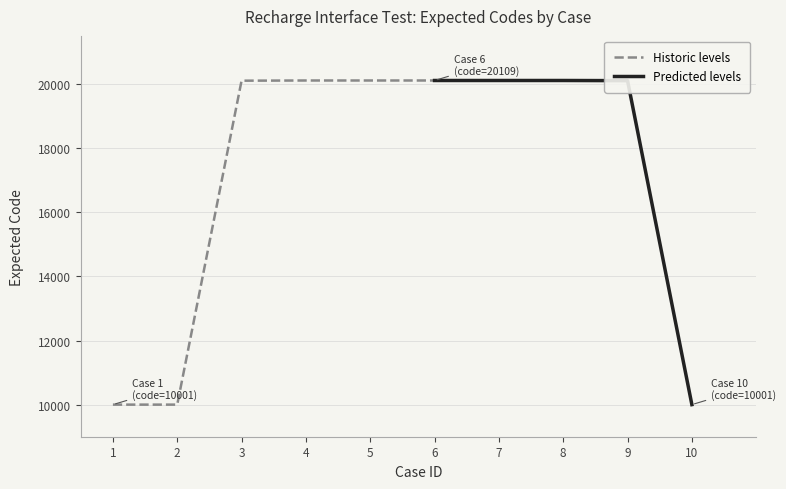

How many data points does each series have?

6